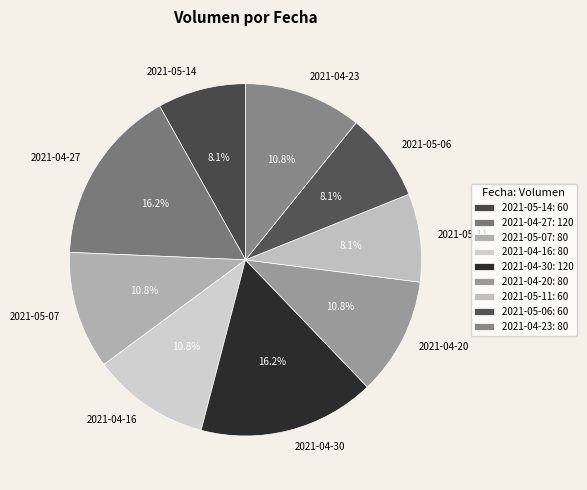

To the nearest percent, what percentage of the pie is 2021-05-14?

8%